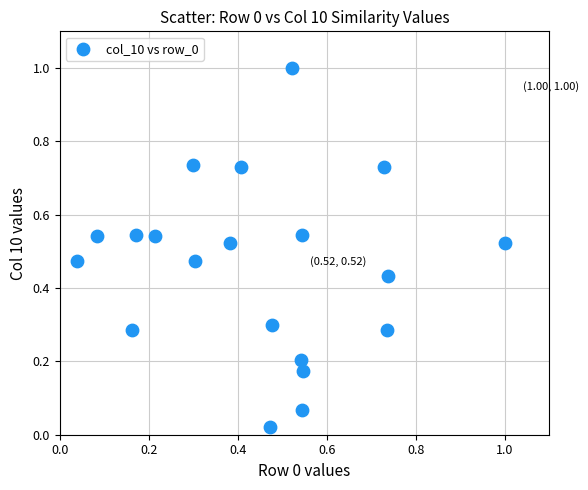

What is the range of X values (max minus min)?

1.0